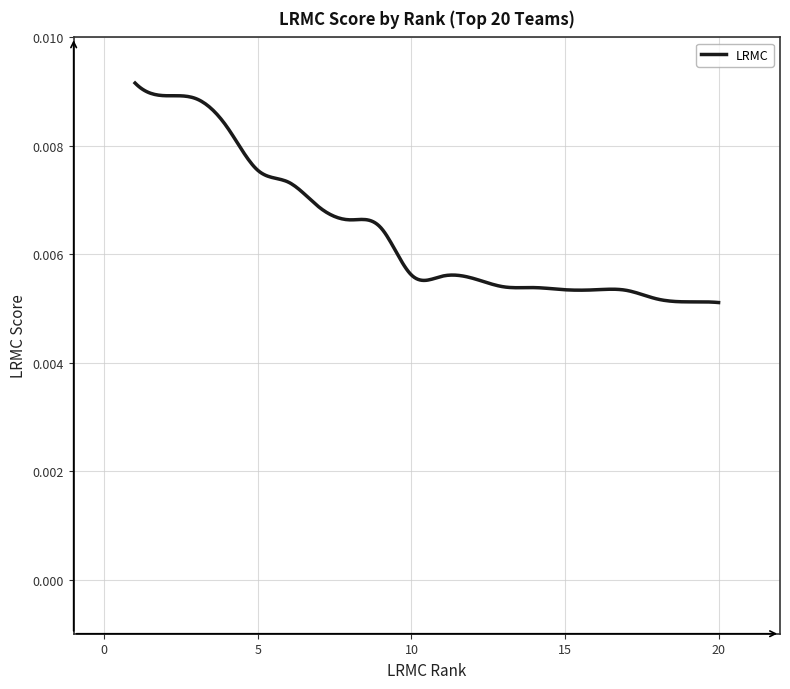

At which label is the value closest to 0?

20